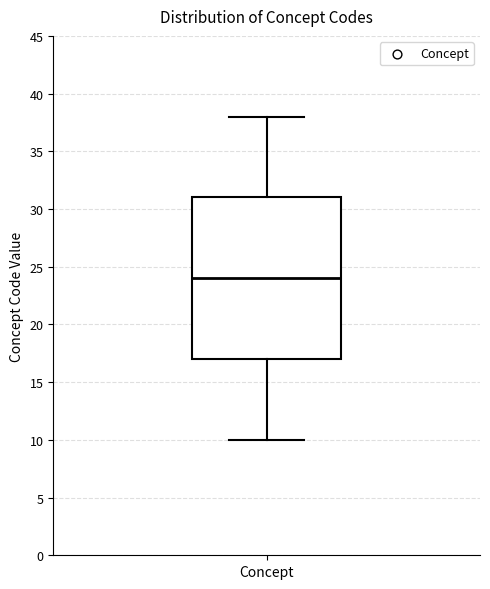

Where does the lower whisker of the box for Concept end on the y-axis? The values are not printed on the chart, so give them approximately, as read against the axis.

10